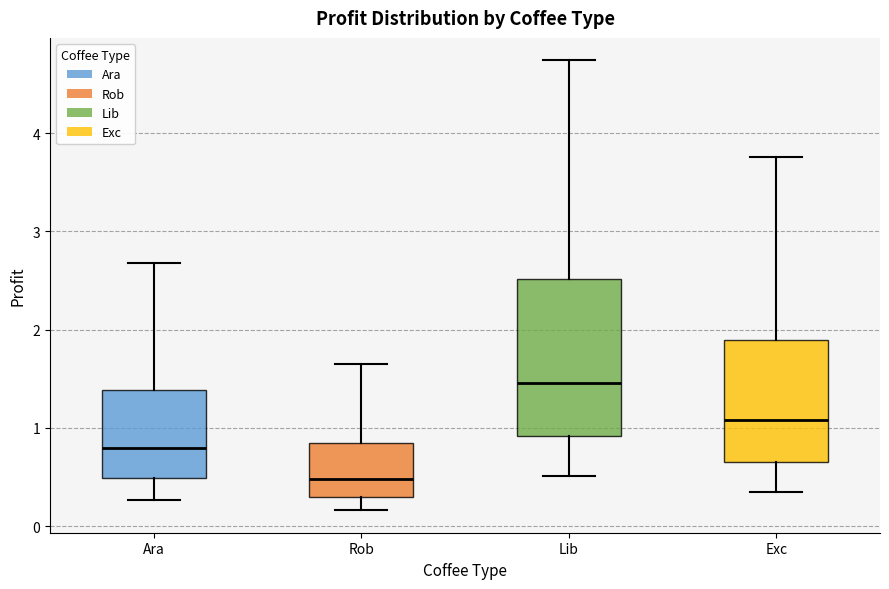

Where does the median line of the box for Ara sit on the y-axis? The values are not printed on the chart, so give them approximately, as read against the axis.

0.8